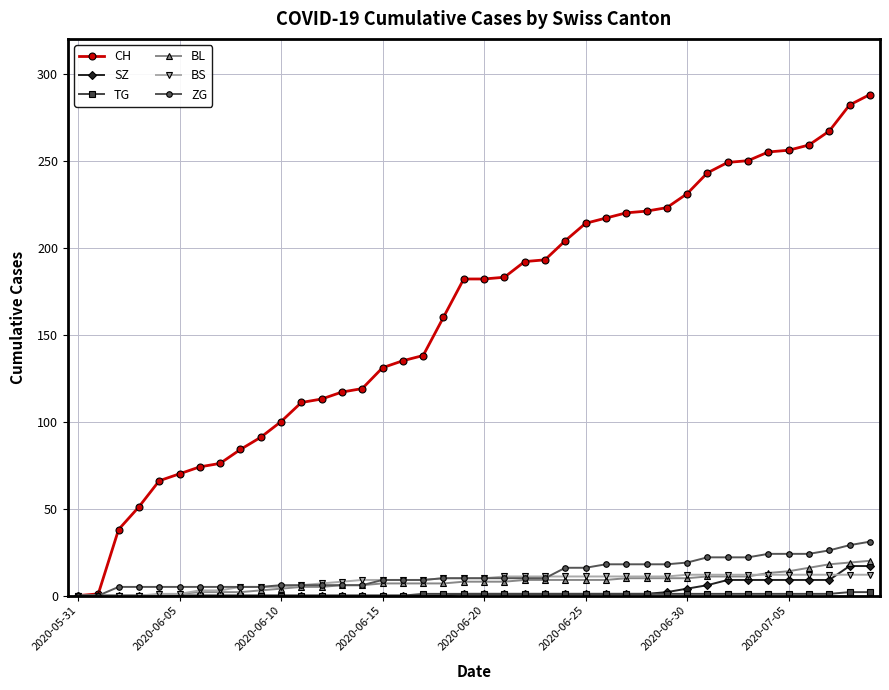

Which series has the largest total across all categories?

CH